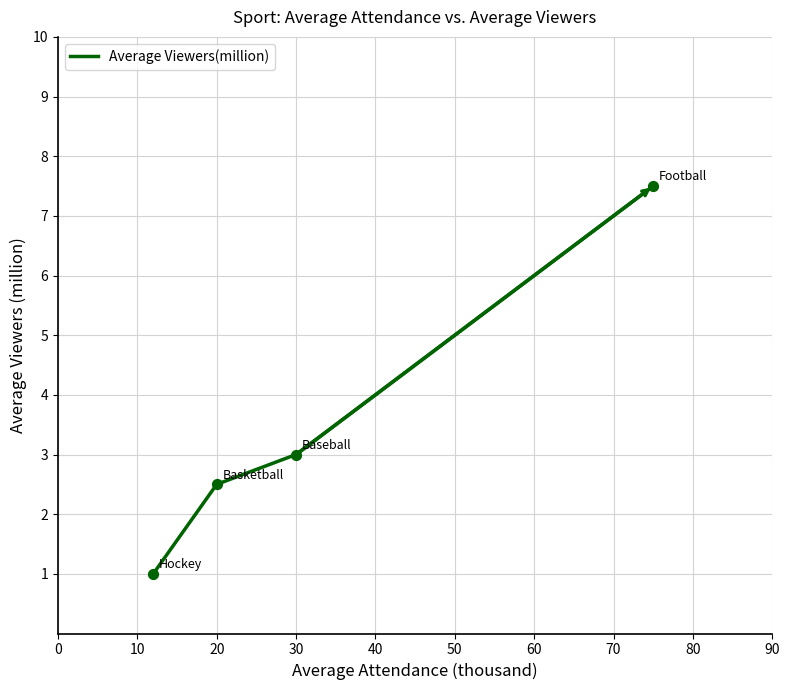

True or false: the data has more than 2 interior local peaks.

False